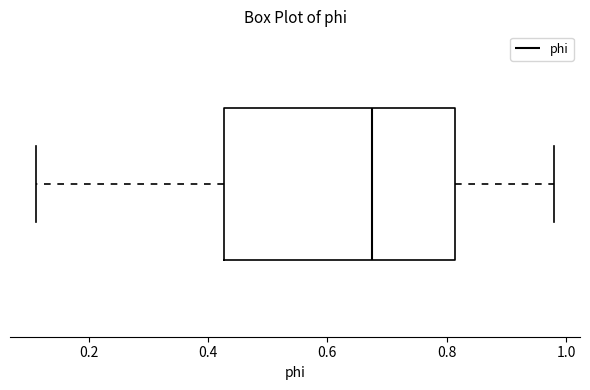

Read this box plot against the x-axis: the position of the median line, the range covered by the box, and the ends of both whiskers. The values are not printed on the chart, so give them approximately, as read against the axis.

median 0.68, box 0.42 to 0.82, whiskers 0.12 to 0.98